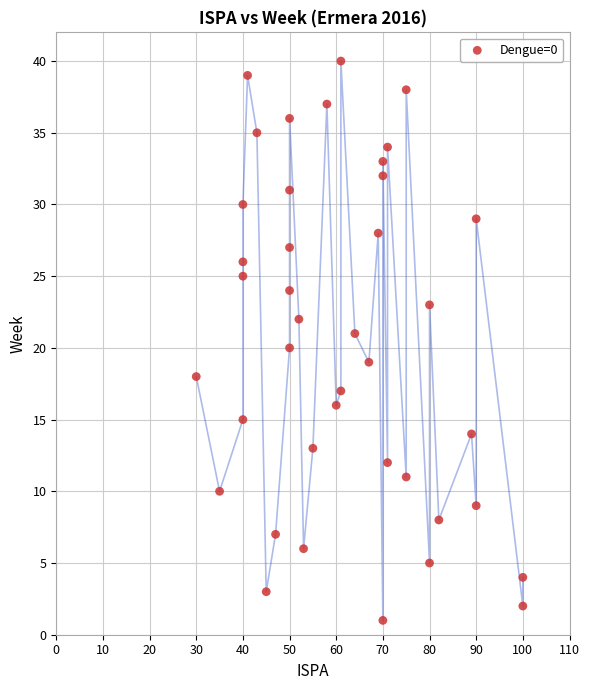

What is the range of X values (max minus min)?

70